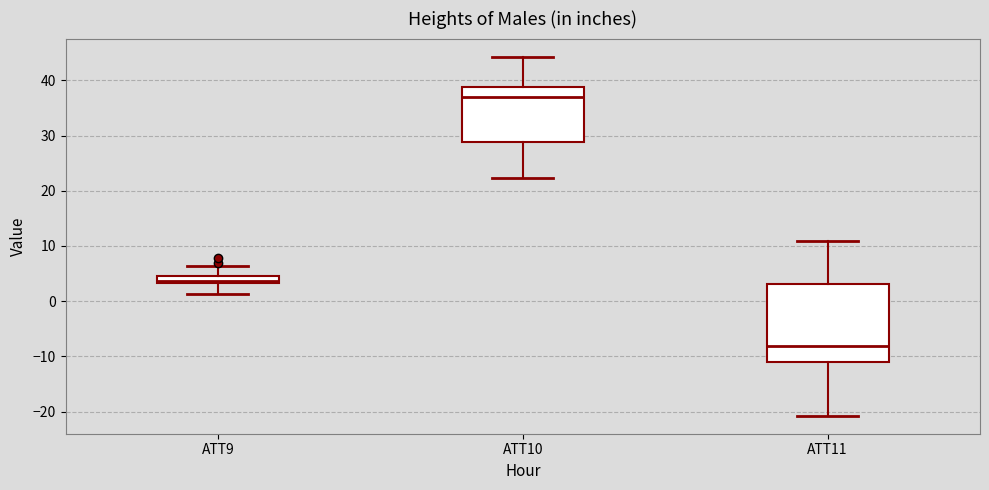

Comparing the boxes themselves (not the whiskers), which one is the tallest?

ATT11